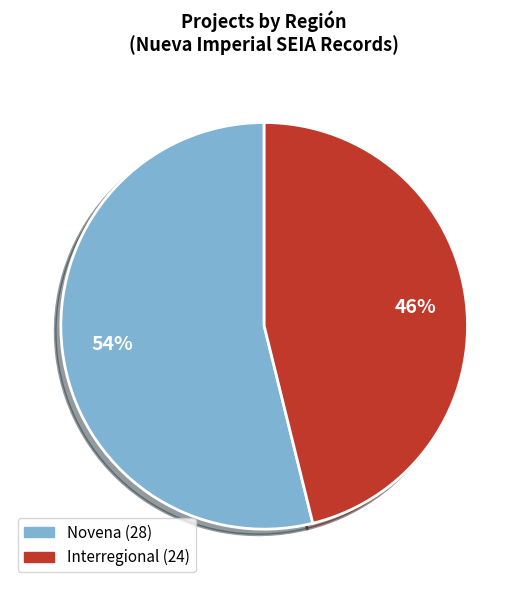

How many segments does this pie chart have?

2